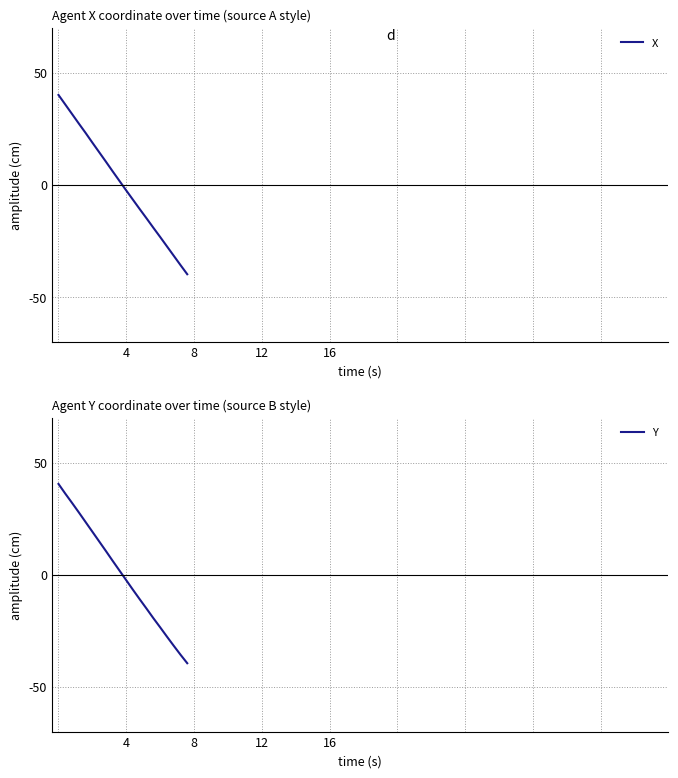

What is the highest value of the Y series?

40.5